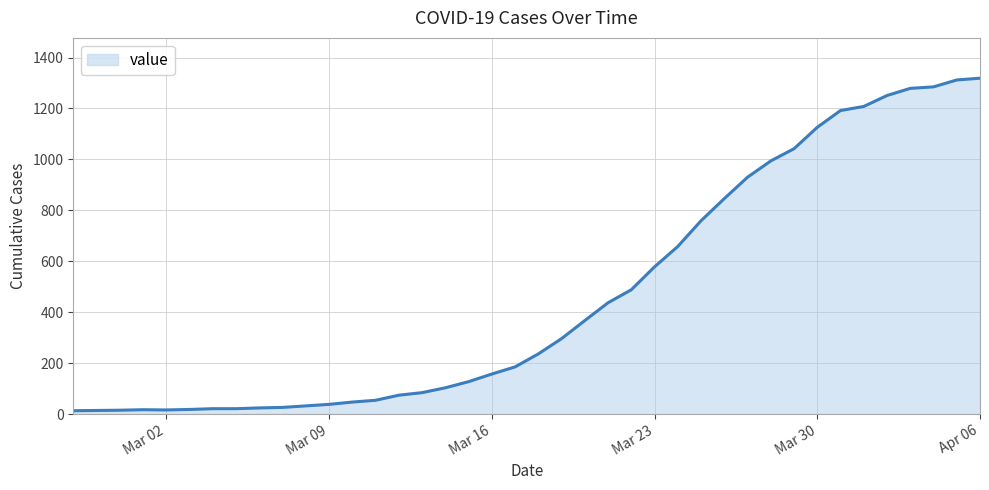

What is the difference between the maximum and minimum values?

1306